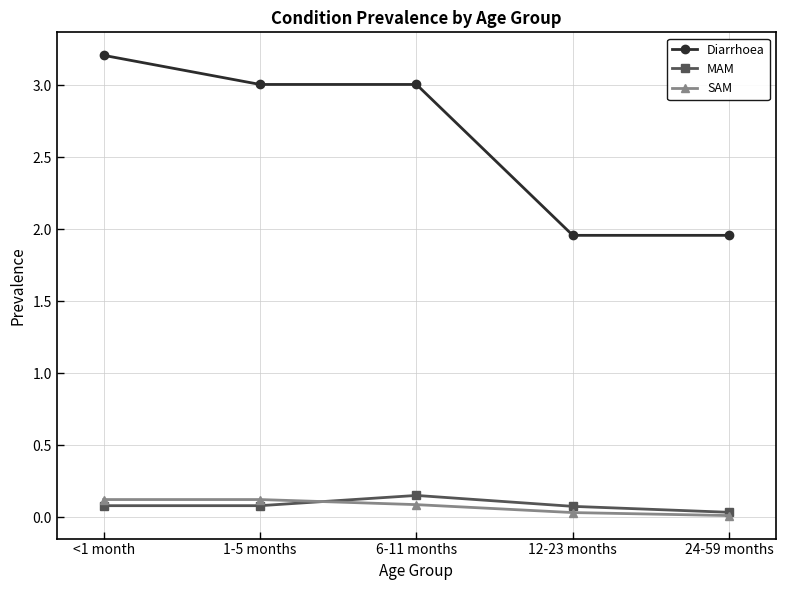

Is it true that SAM equals 0.1 at 6-11 months?

True